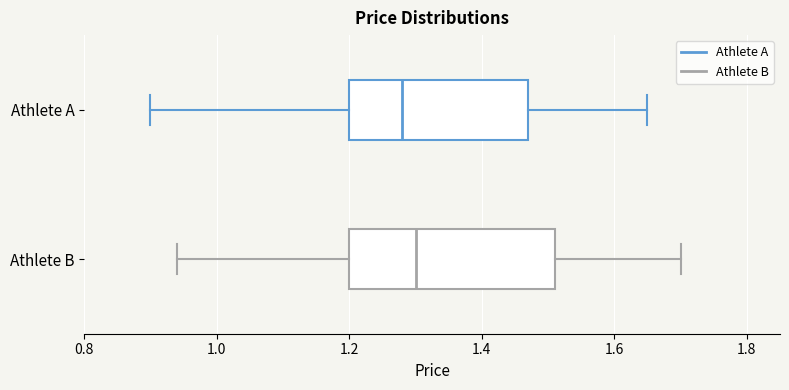

Reading bottom to top, transcribe this box plot: for each box, give where its median line is, the range the box spans, and where its two whiskers end, as read against the x-axis. The values are not printed on the chart, so give them approximately, as read against the axis.

Athlete B: median 1.30, box 1.20 to 1.52, whiskers 0.94 to 1.70
Athlete A: median 1.28, box 1.20 to 1.48, whiskers 0.90 to 1.66